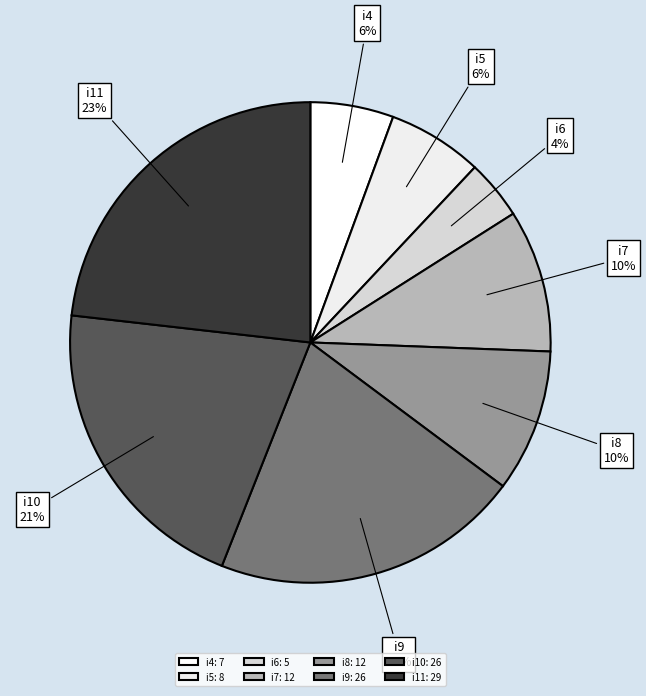

Which has a higher value, i6 or i5?

i5